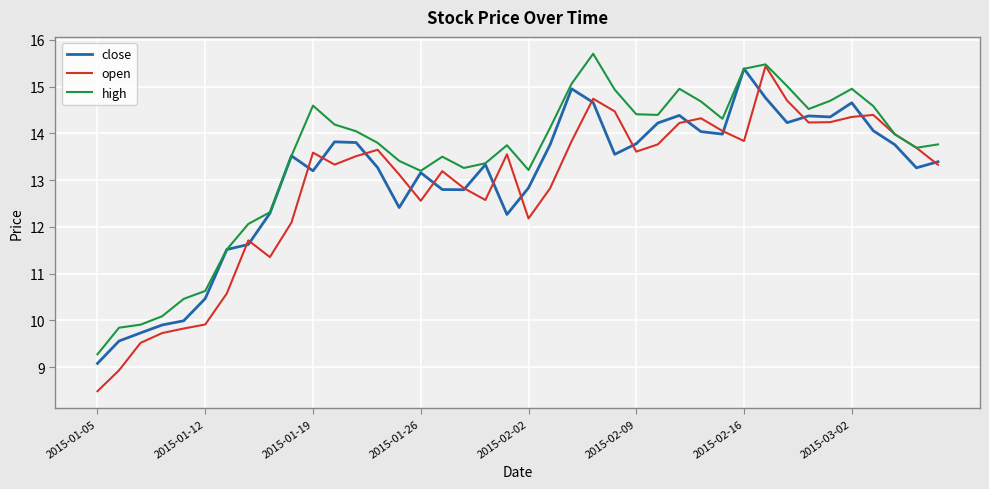

Which series ends up on top after the final intersection of open and close?

close